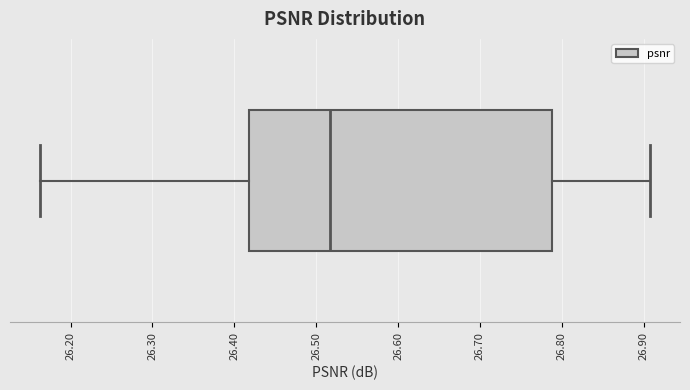

Where does the median line of the box sit on the x-axis? The values are not printed on the chart, so give them approximately, as read against the axis.

26.52